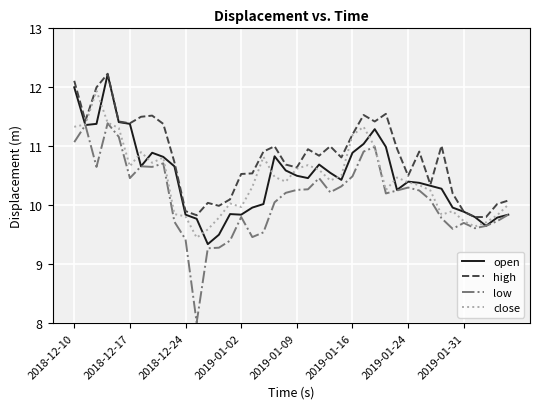

Which series has the largest range (max minus min)?

low